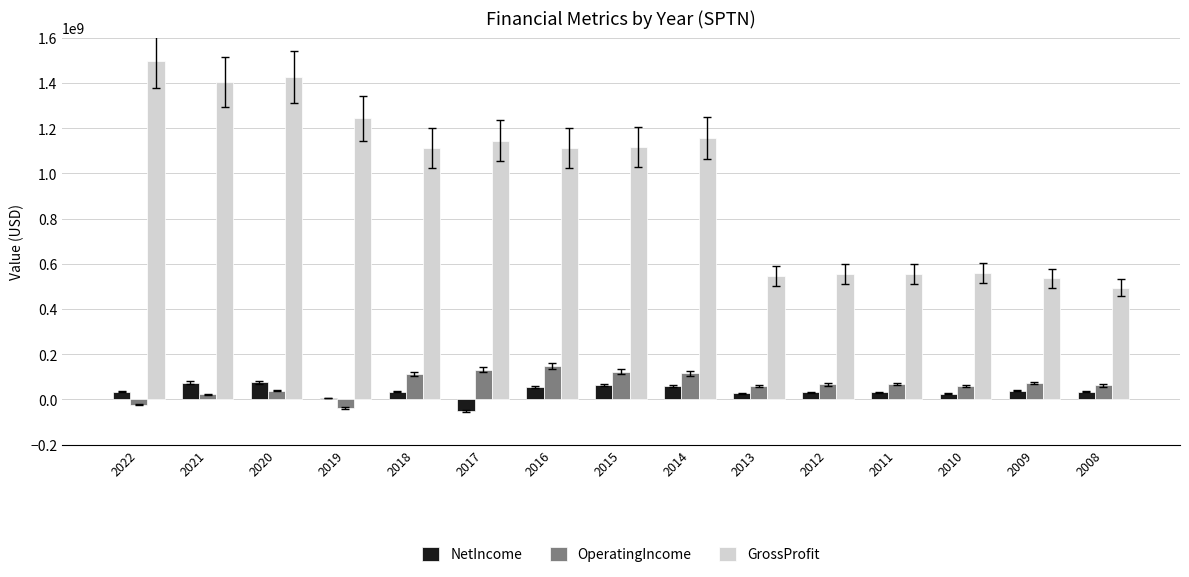

At which category does the chart reach its peak across all series?

2022